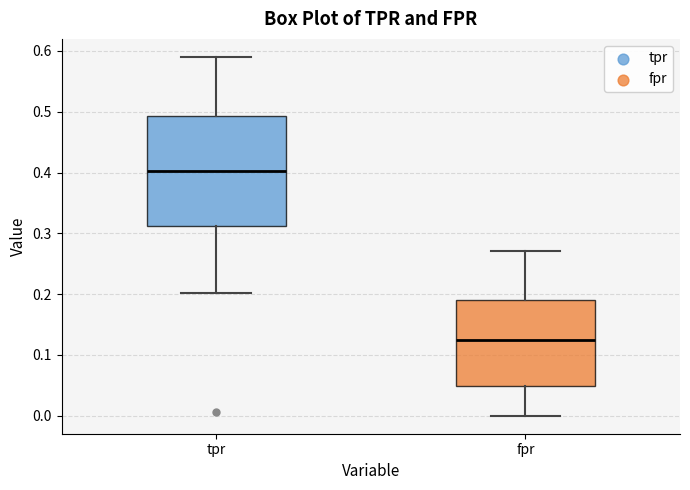

Comparing the boxes themselves (not the whiskers), which one is the tallest?

tpr